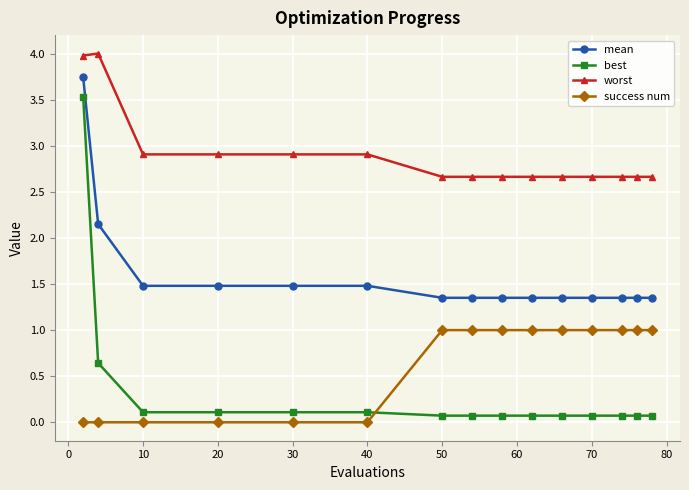

How many lines are shown in the chart?

4